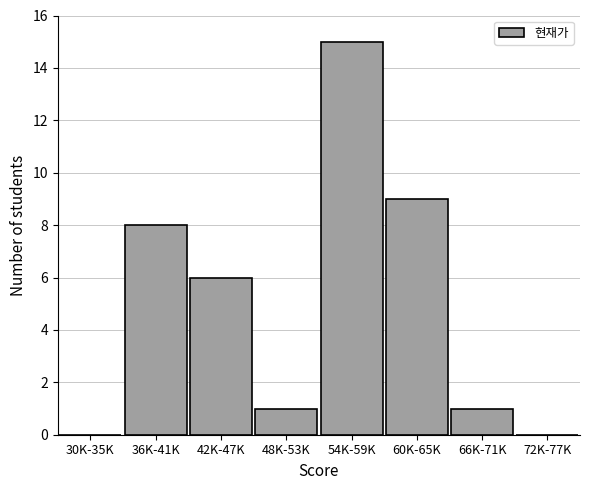

Reading left to right, what are all the values shown in this chart?

30K-35K=0	36K-41K=8	42K-47K=6	48K-53K=1	54K-59K=15	60K-65K=9	66K-71K=1	72K-77K=0